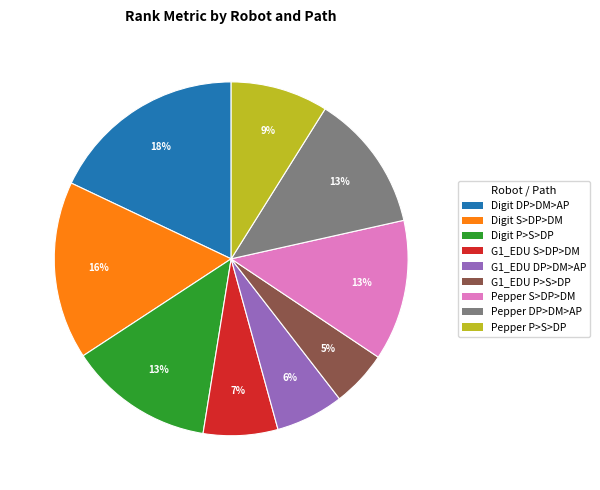

Does any single category account for the majority?

No